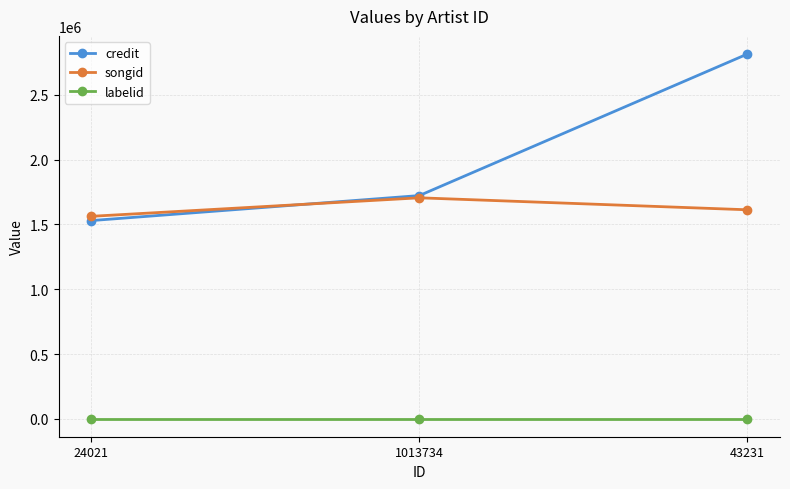

What value does the credit series have at 43231, to the nearest 100?

2813800